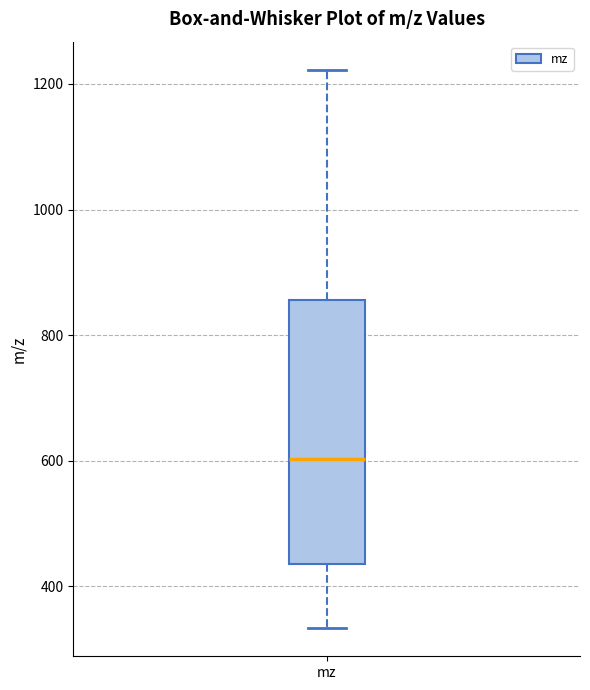

Transcribe this box plot: give where the median line is, the range the box spans, and where the two whiskers end, as read against the y-axis. The values are not printed on the chart, so give them approximately, as read against the axis.

median 600, box 440 to 860, whiskers 340 to 1220